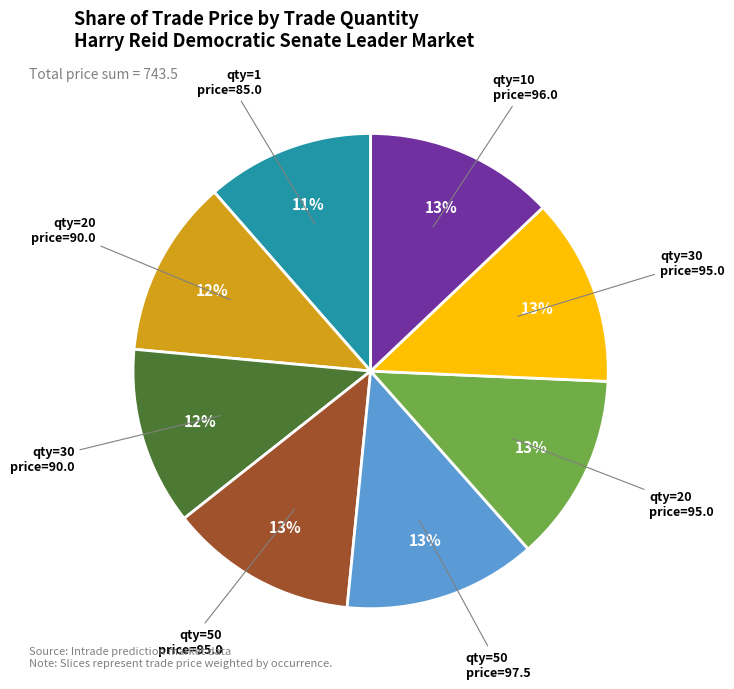

Approximately how many times larger is the value at qty=1 price=85.0 compared to qty=20 price=90.0?

0.9